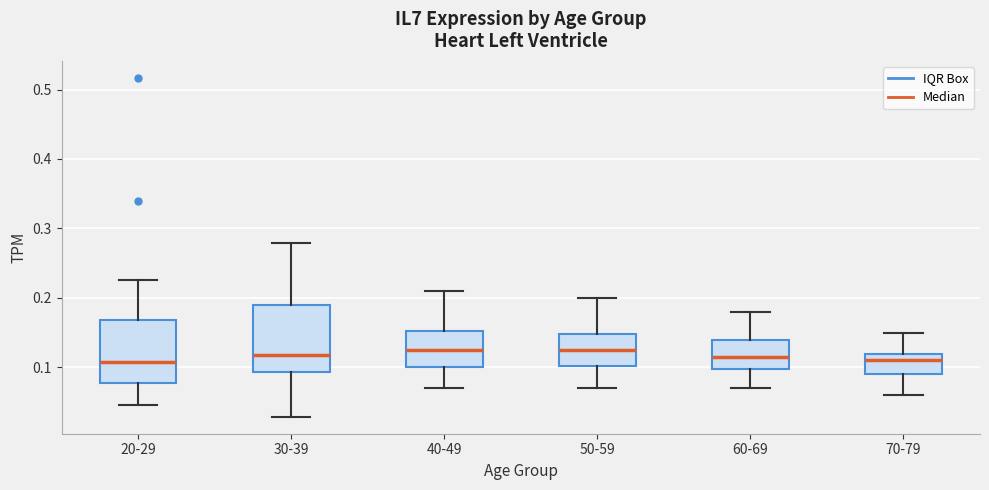

Reading left to right, read every box against the y-axis: the position of its median line, the range the box covers, and the ends of its whiskers. The values are not printed on the chart, so give them approximately, as read against the axis.

20-29: median 0.11, box 0.08 to 0.17, whiskers 0.05 to 0.23
30-39: median 0.12, box 0.09 to 0.19, whiskers 0.03 to 0.28
40-49: median 0.13, box 0.10 to 0.15, whiskers 0.07 to 0.21
50-59: median 0.13, box 0.10 to 0.15, whiskers 0.07 to 0.20
60-69: median 0.12, box 0.10 to 0.14, whiskers 0.07 to 0.18
70-79: median 0.11, box 0.09 to 0.12, whiskers 0.06 to 0.15